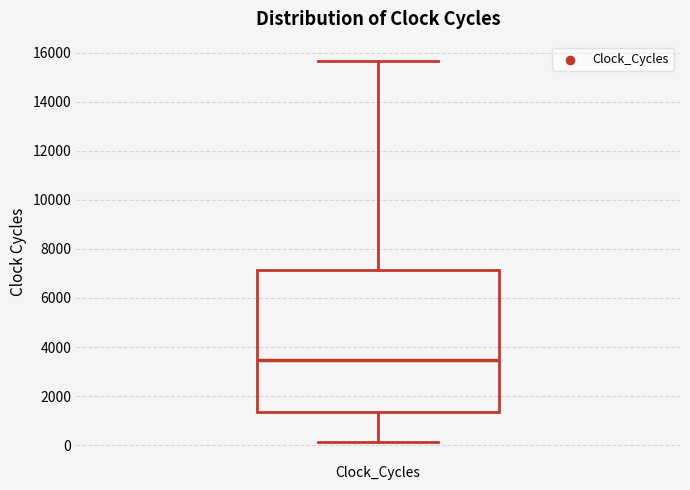

Where is the upper edge of the box for Clock_Cycles on the y-axis? The values are not printed on the chart, so give them approximately, as read against the axis.

7200